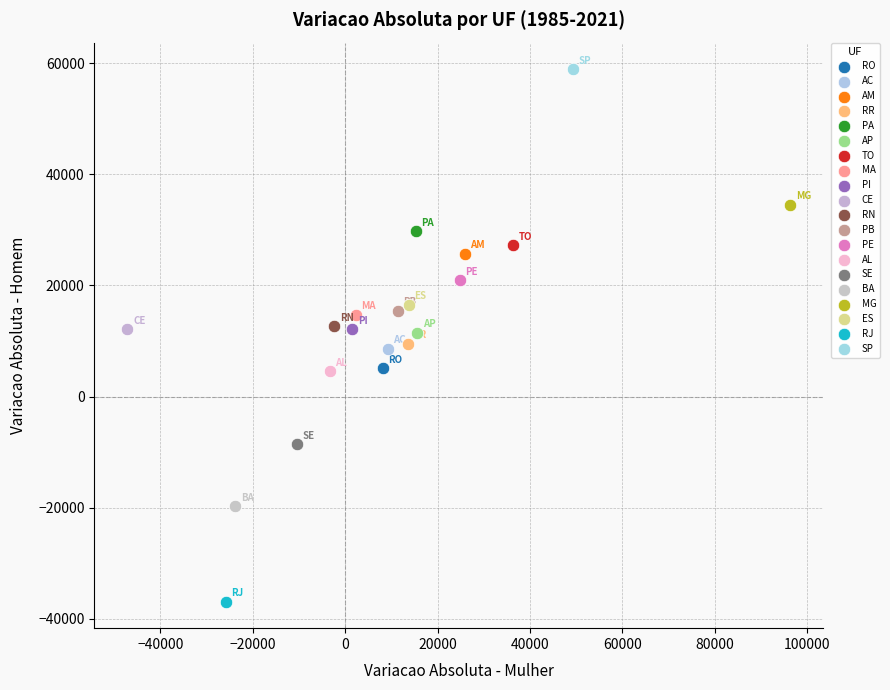

Which series contains the highest Y value?

SP